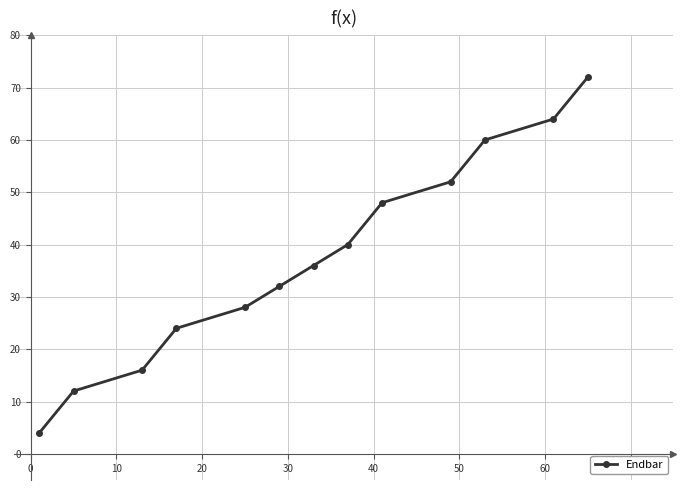

Reading left to right, transcribe all the data shown in this chart.

4	12	16	24	28	32	36	40	48	52	60	64	72